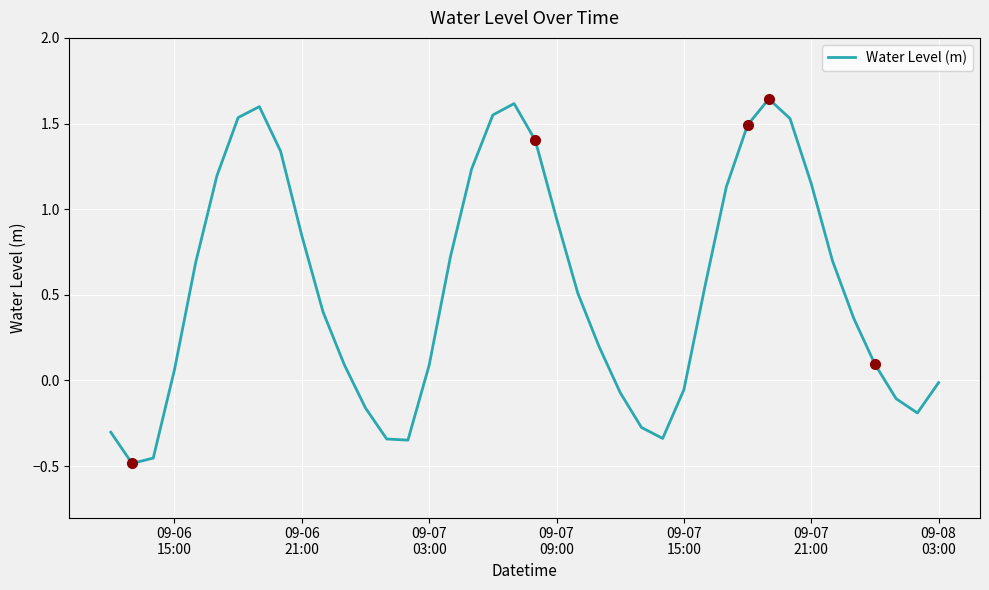

What is the difference between the maximum and minimum values?

2.1